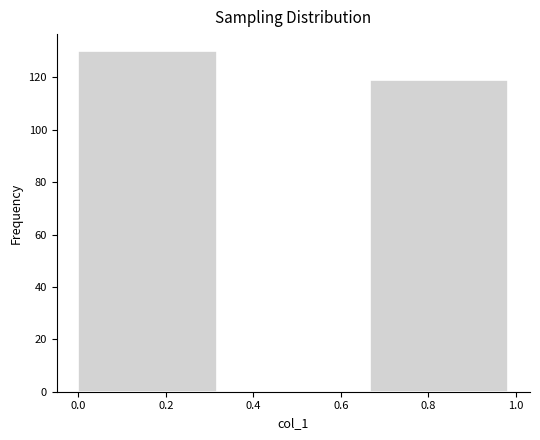

What is the height of the bar covering 0.66 to 1.00 on the x-axis? Neither the bar edges nor the heights are printed on the chart, so give them approximately, as read against the axes.

120